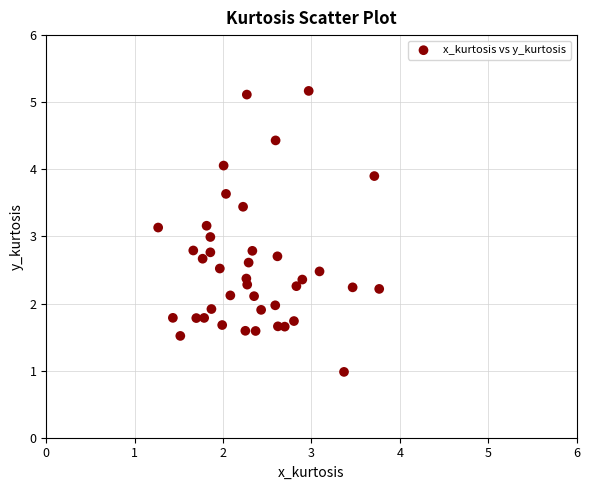

What is the range of X values (max minus min)?

2.5